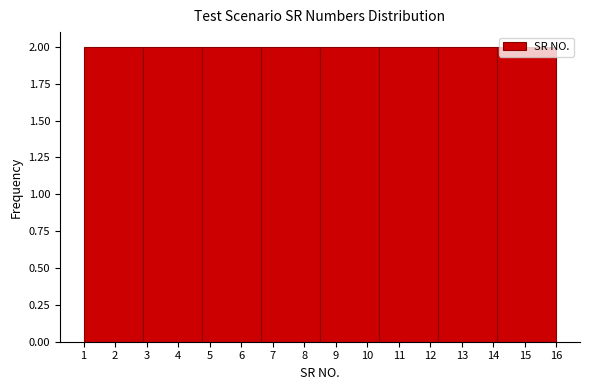

Reading left to right, transcribe this chart: for each bar, give the range it covers on the x-axis and its height. Neither the bar edges nor the heights are printed on the chart, so give them approximately, as read against the axes.

1.0 to 2.9: 2
2.9 to 4.8: 2
4.8 to 6.6: 2
6.6 to 8.5: 2
8.5 to 10.4: 2
10.4 to 12.3: 2
12.3 to 14.1: 2
14.1 to 16.0: 2